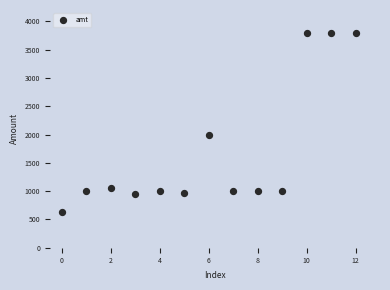

What Y value in the scatter plot is closest to 2215?

2000